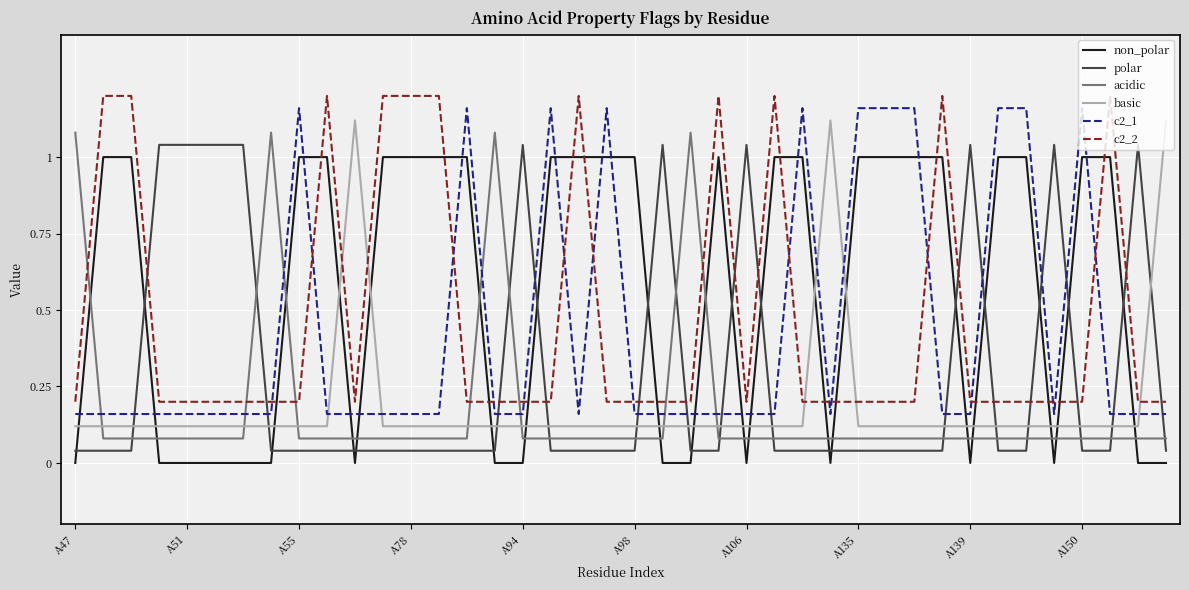

Which series ends up on top after the final intersection of basic and c2_2?

basic